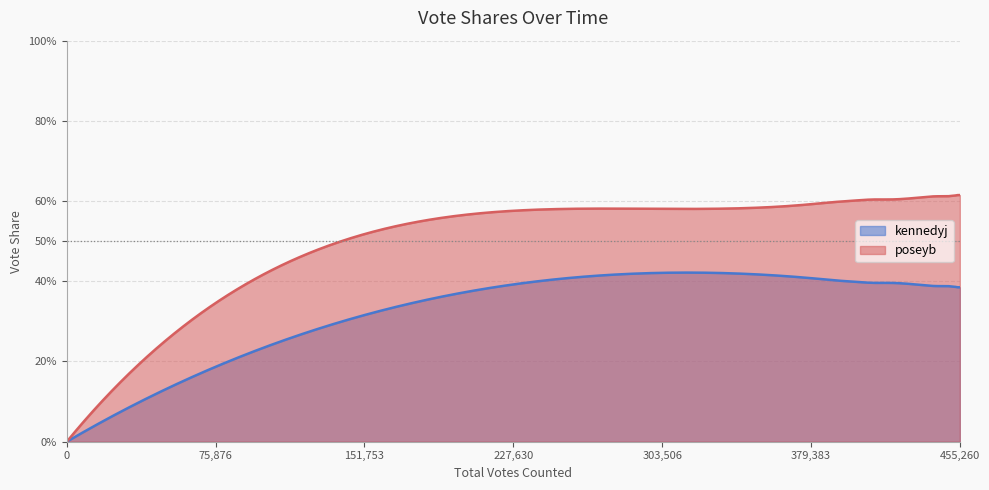

How many lines are shown in the chart?

2